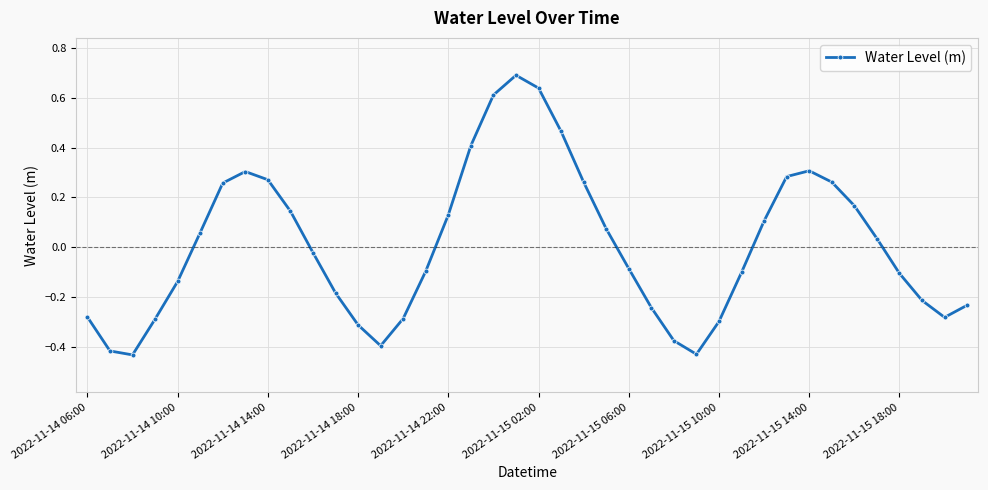

What is the difference between the maximum and minimum values?

1.1